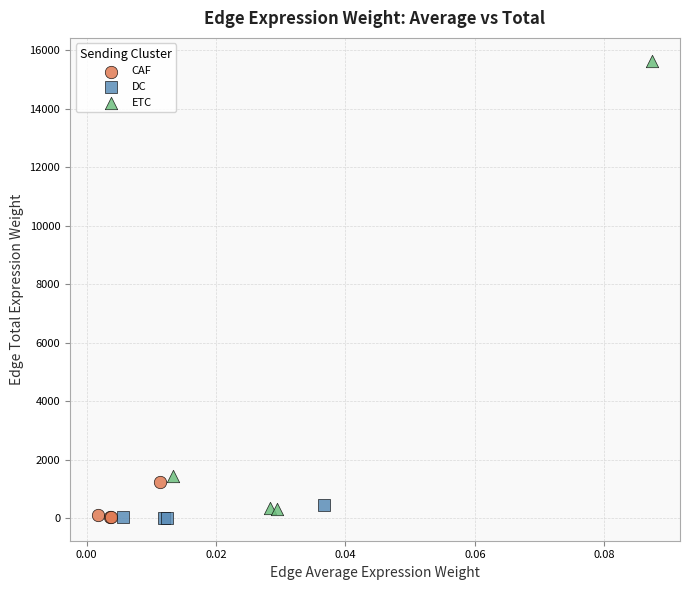

Which series has the widest spread of Y values?

ETC